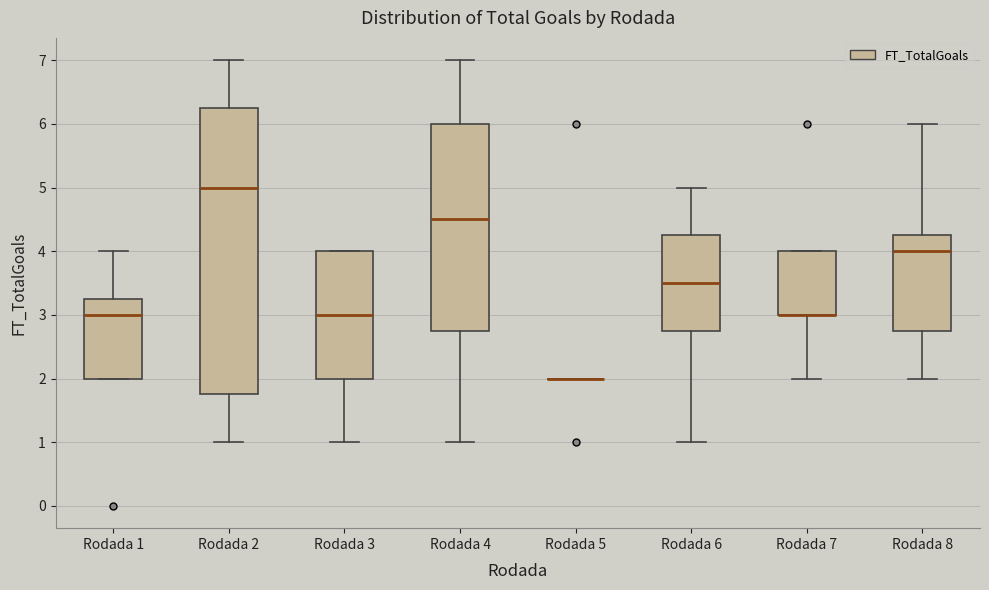

Which box is the tallest, from its lower edge to its upper edge?

Rodada 2